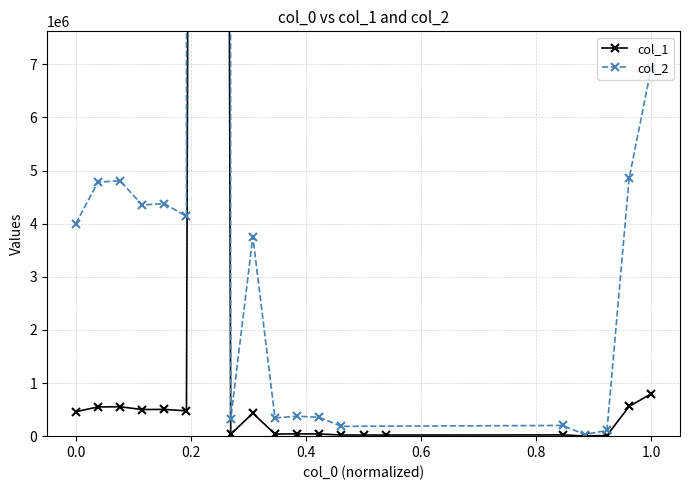

What is the value of the 6th point from the left?

476236.2